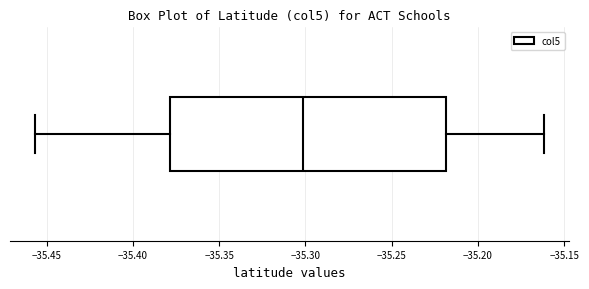

Where does the left whisker of the box end on the x-axis? The values are not printed on the chart, so give them approximately, as read against the axis.

-35.455